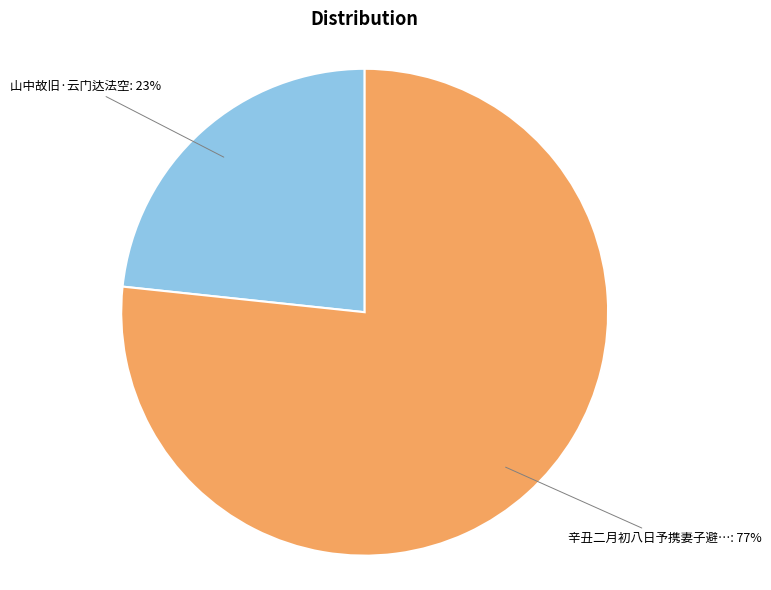

To the nearest percent, what is the average slice percentage?

50%